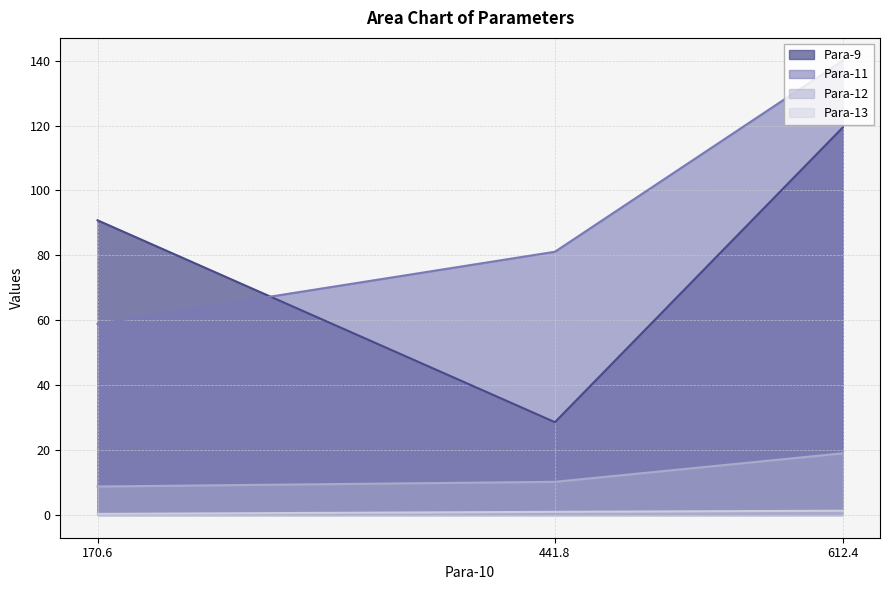

Which series has the widest spread of values?

Para-9